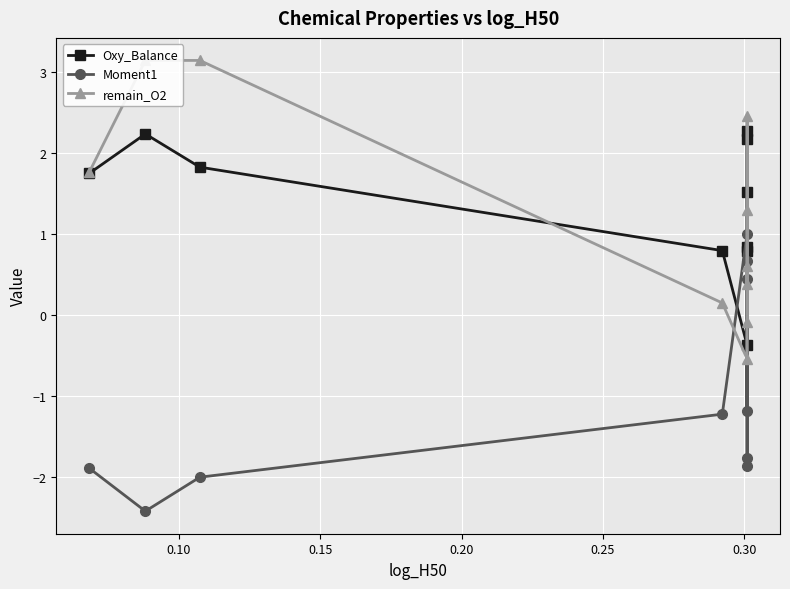

What is the difference between the maximum and minimum values in the Oxy_Balance series?

2.6